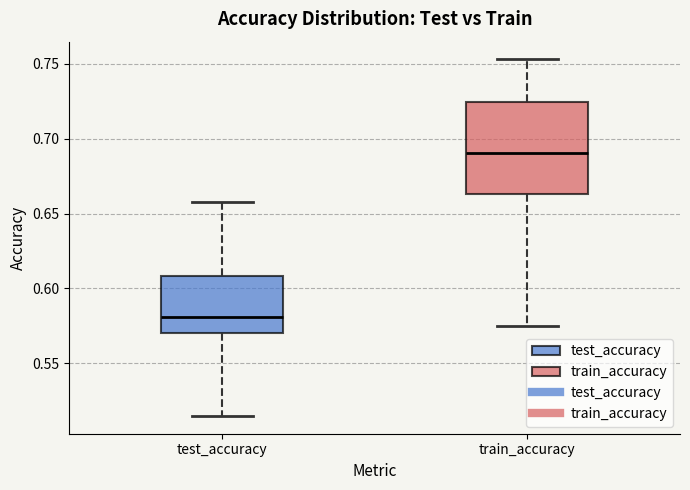

Reading left to right, read every box against the y-axis: the position of its median line, the range the box covers, and the ends of its whiskers. The values are not printed on the chart, so give them approximately, as read against the axis.

test_accuracy: median 0.580, box 0.570 to 0.610, whiskers 0.515 to 0.655
train_accuracy: median 0.690, box 0.665 to 0.725, whiskers 0.575 to 0.755